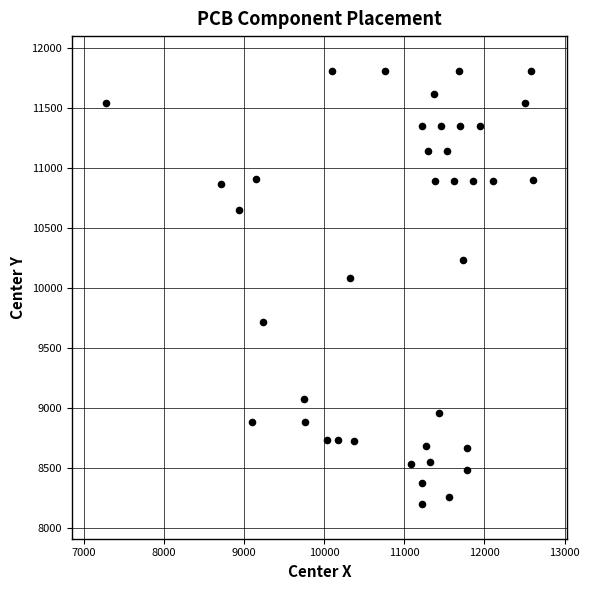

What Y value in the scatter plot is closest to 10004?

10081.6